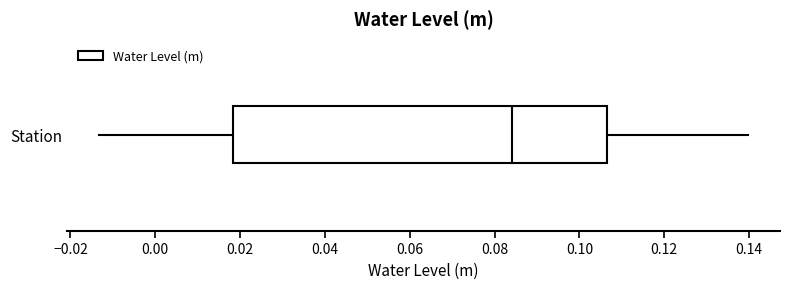

Transcribe this box plot: give where the median line is, the range the box spans, and where the two whiskers end, as read against the x-axis. The values are not printed on the chart, so give them approximately, as read against the axis.

median 0.084, box 0.018 to 0.106, whiskers -0.014 to 0.140